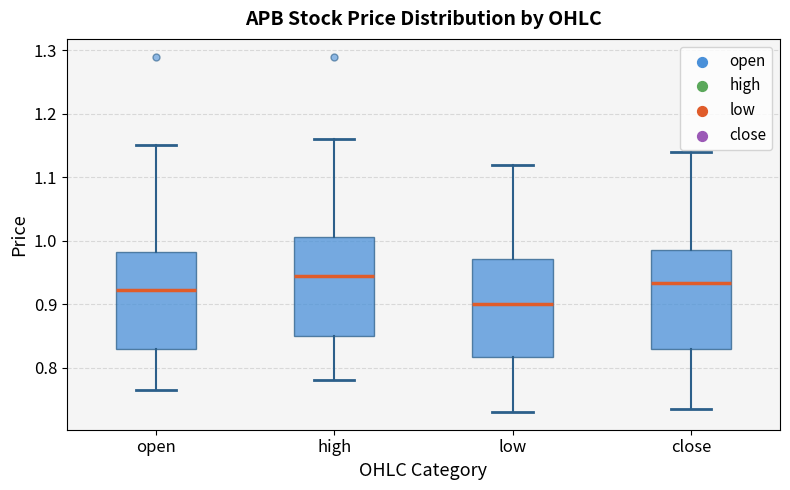

Which box has the highest median line?

high